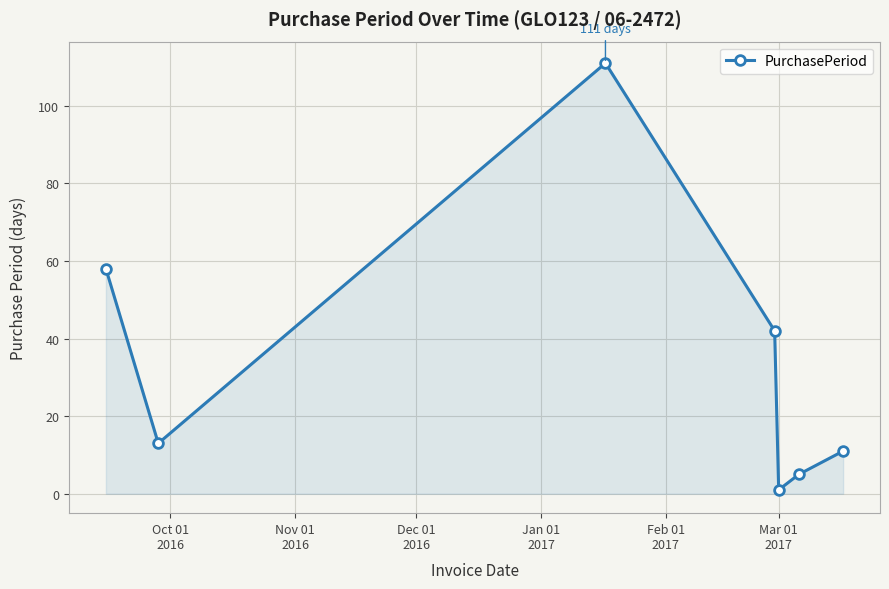

What is the average value?

34